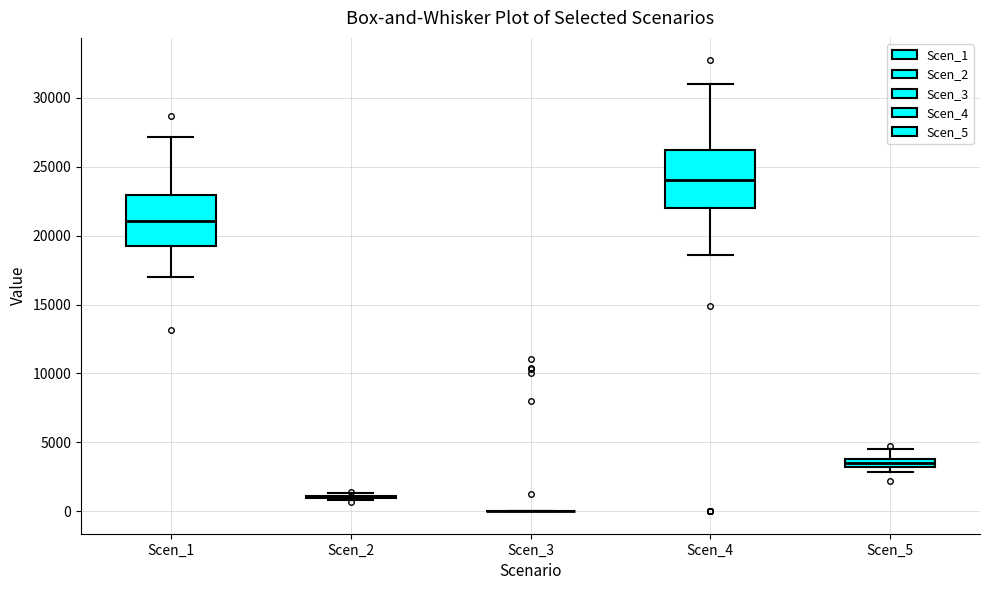

Where does the lower whisker of the box for Scen_1 end on the y-axis? The values are not printed on the chart, so give them approximately, as read against the axis.

17000